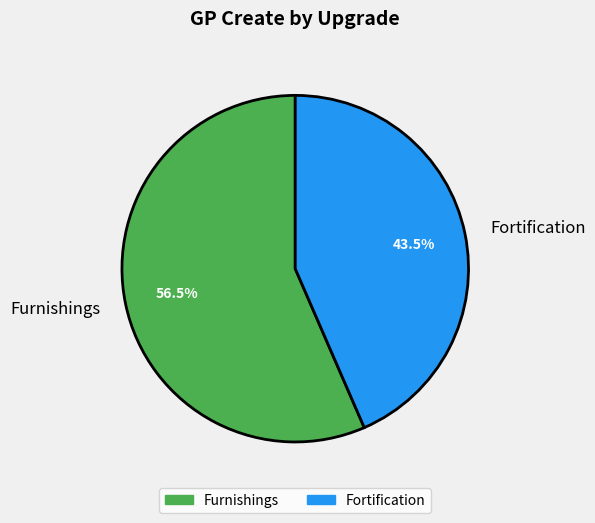

What is the majority slice?

Furnishings